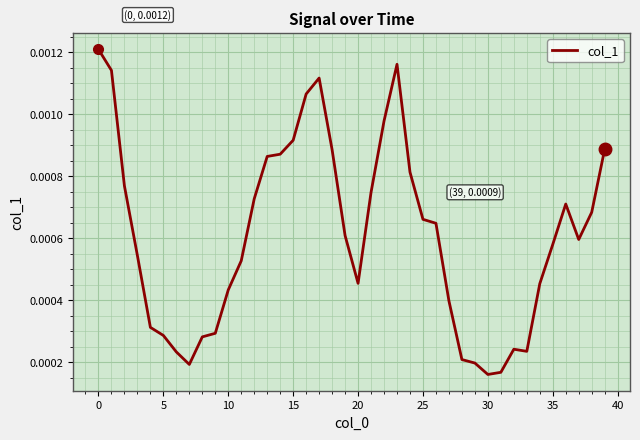

How many lines are shown in the chart?

1